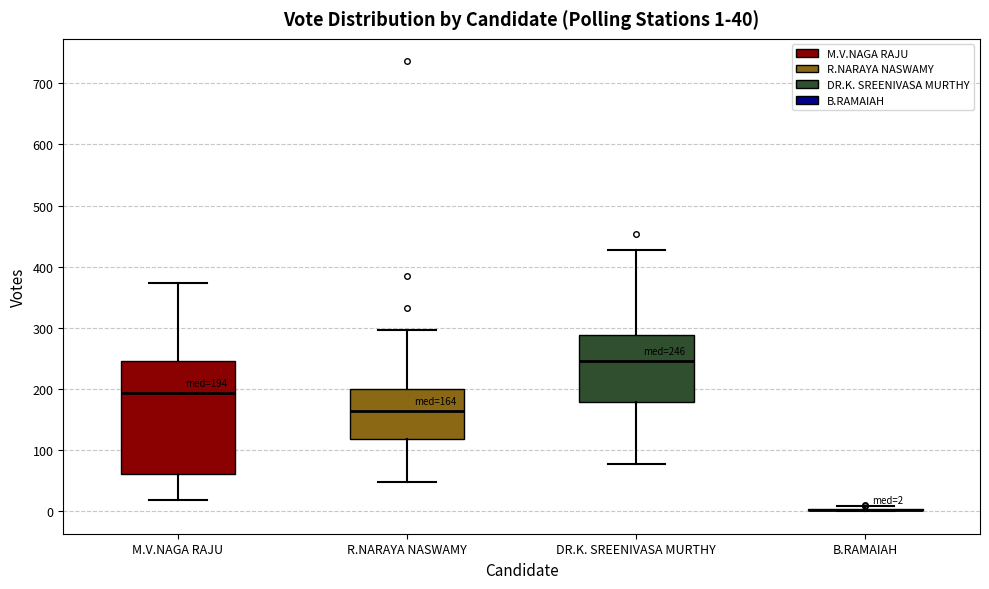

Comparing the boxes themselves (not the whiskers), which one is the tallest?

M.V.NAGA RAJU